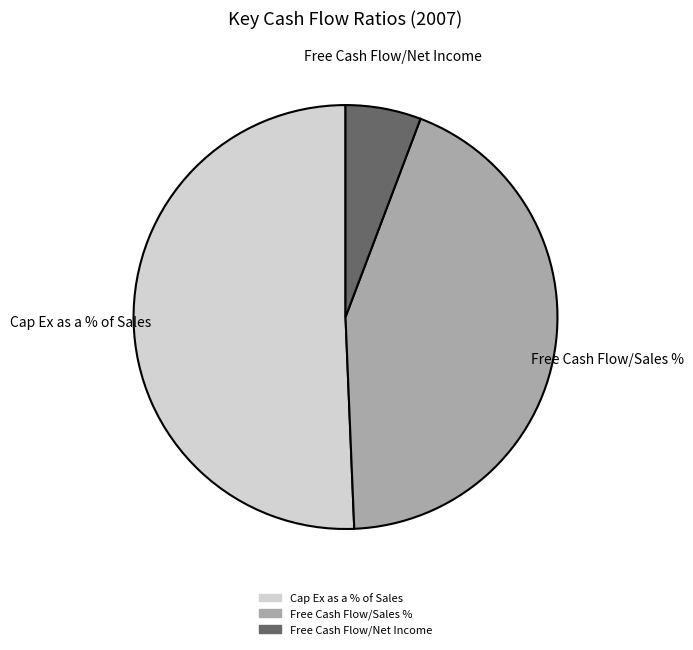

The Free Cash Flow/Net Income slice represents 11% of the pie. True or false?

False